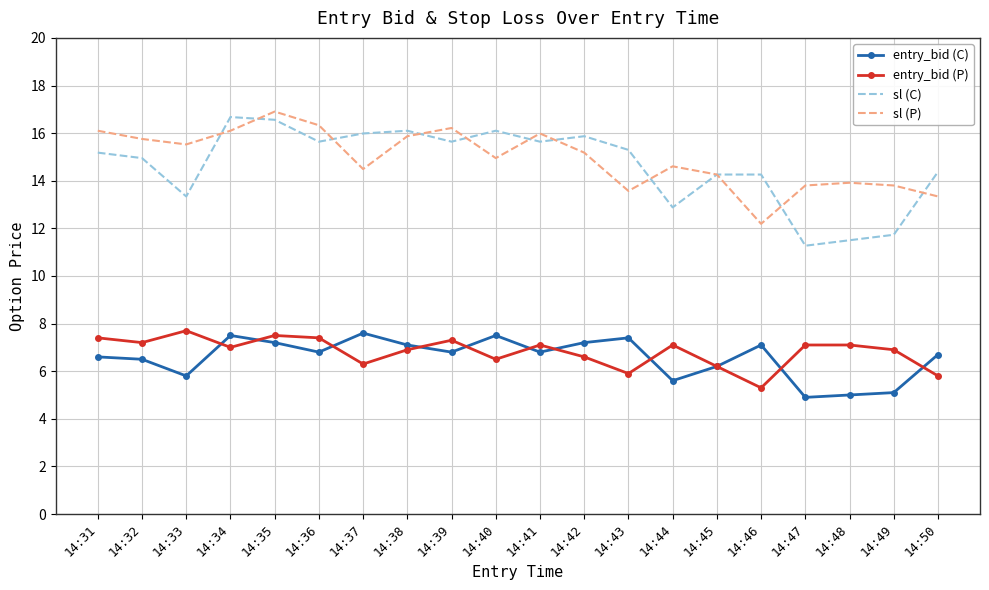

The entry_bid (P) series shows 7.4 at 14:36. True or false?

True